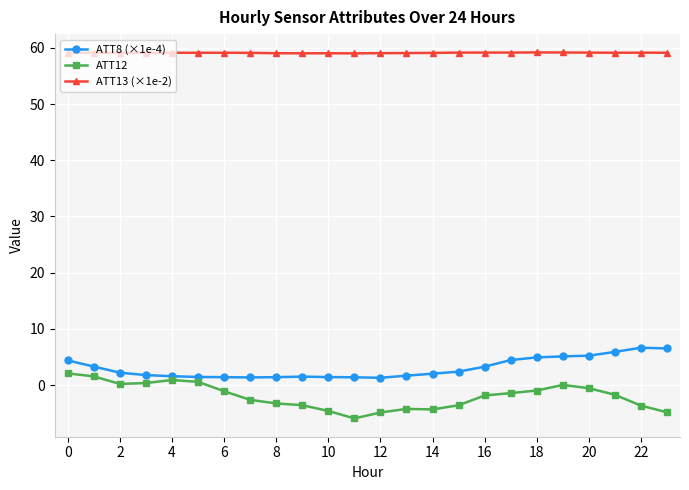

True or false: ATT13 (×1e-2) and ATT12 cross at least once.

False